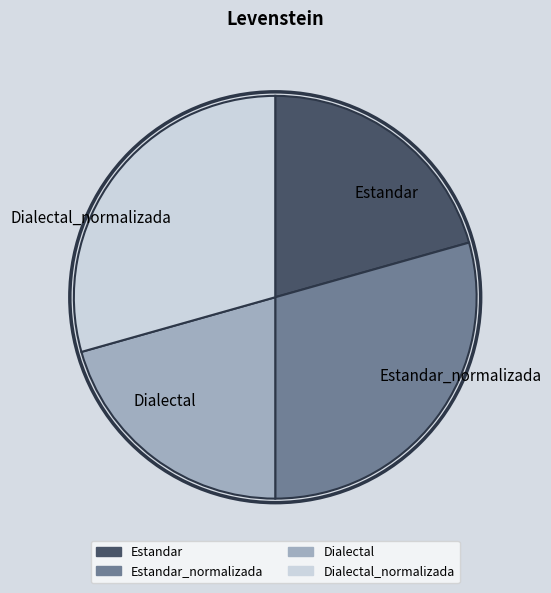

What is the ratio of the value at Estandar to the value at Dialectal?

1.0